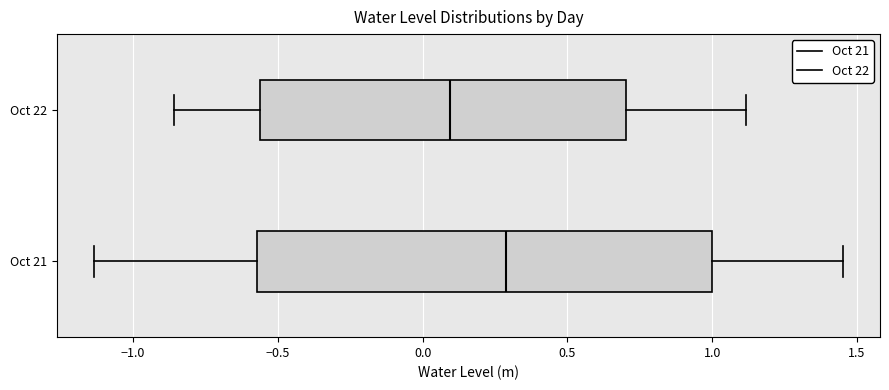

Where does the left whisker of the box for Oct 22 end on the x-axis? The values are not printed on the chart, so give them approximately, as read against the axis.

-0.85